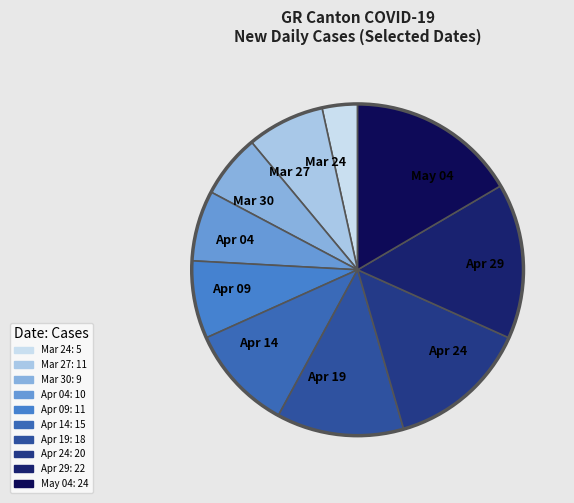

Does Apr 29 represent more than half of the total?

No